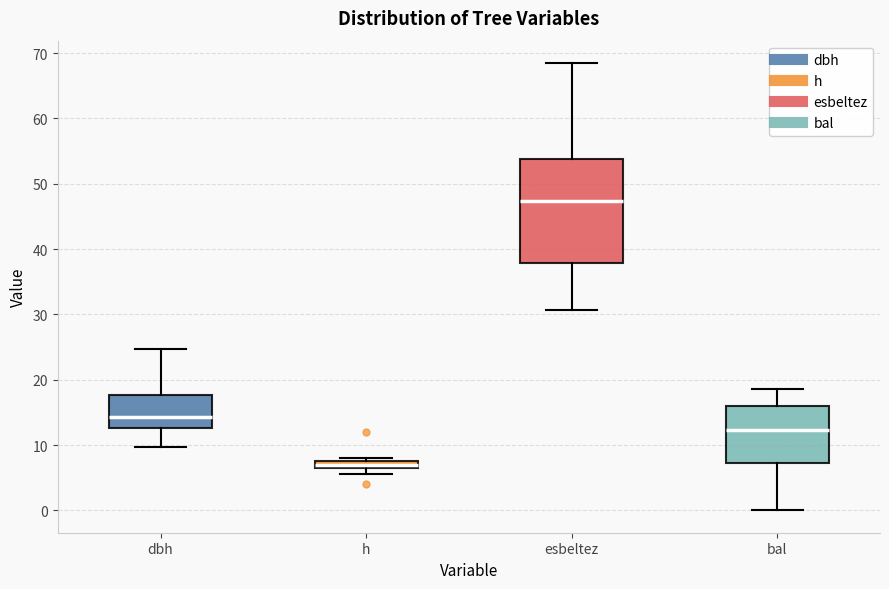

Where is the upper edge of the box for h on the y-axis? The values are not printed on the chart, so give them approximately, as read against the axis.

8